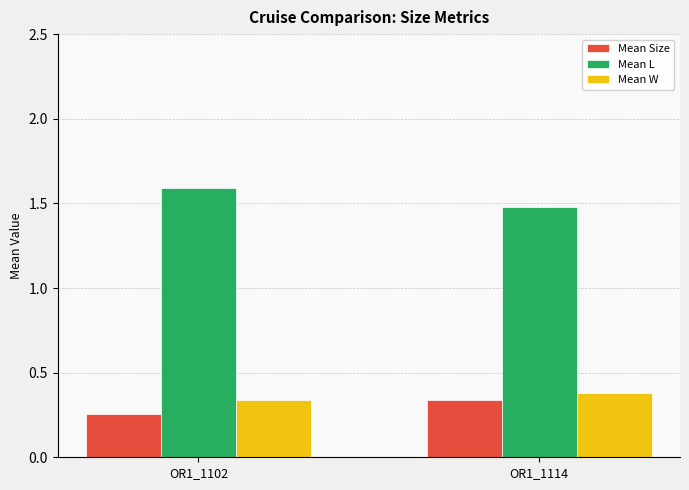

What is the difference between the highest and lowest values at OR1_1114?

1.1